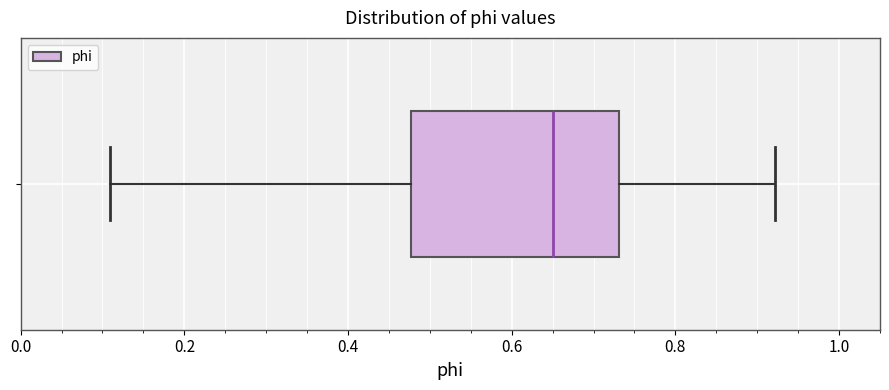

Transcribe this box plot: give where the median line is, the range the box spans, and where the two whiskers end, as read against the x-axis. The values are not printed on the chart, so give them approximately, as read against the axis.

median 0.66, box 0.48 to 0.74, whiskers 0.10 to 0.92